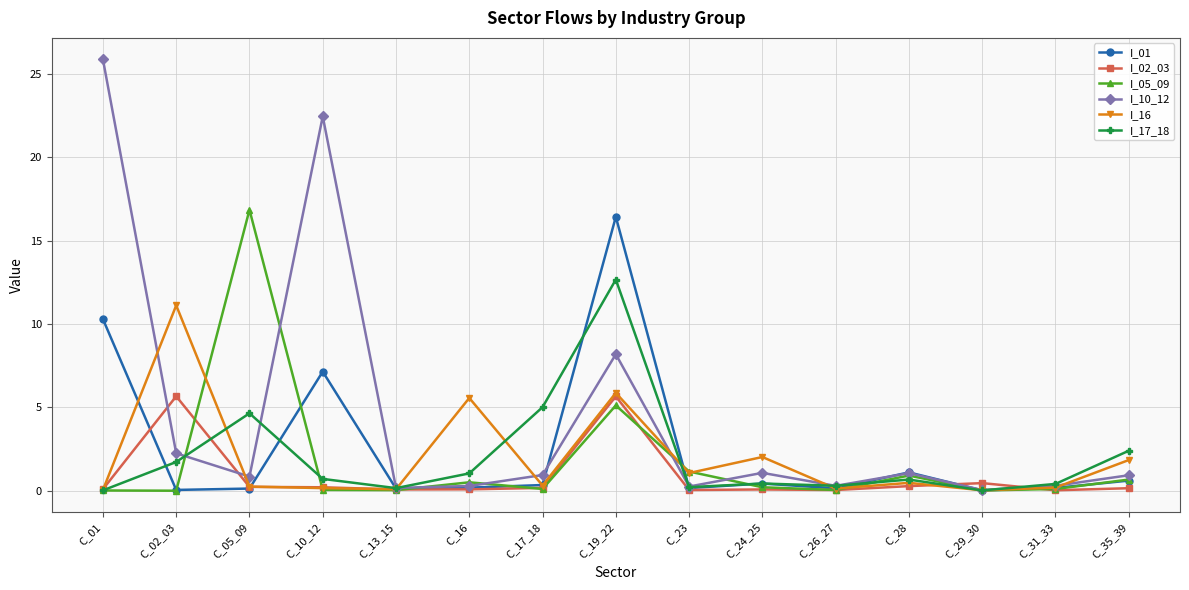

Read the I_02_03 value at C_01.

0.1